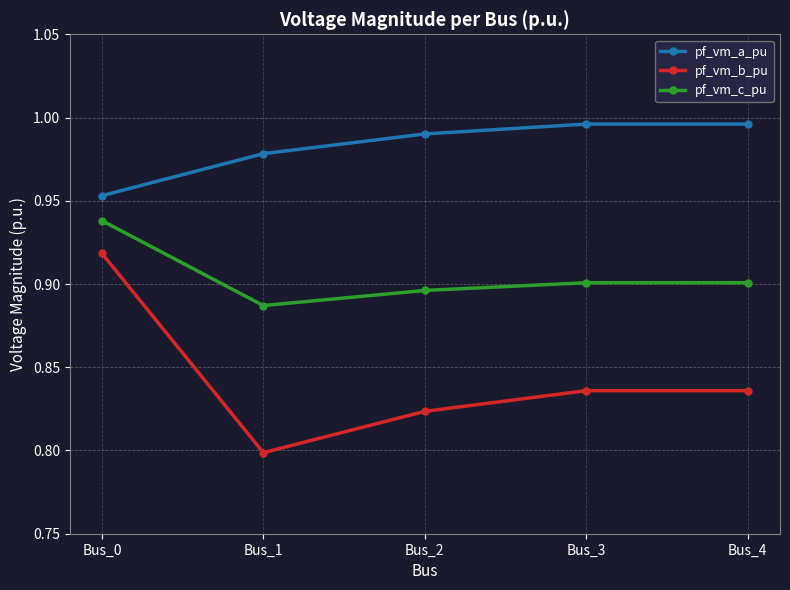

Is this an area chart (filled region under the line)?

No